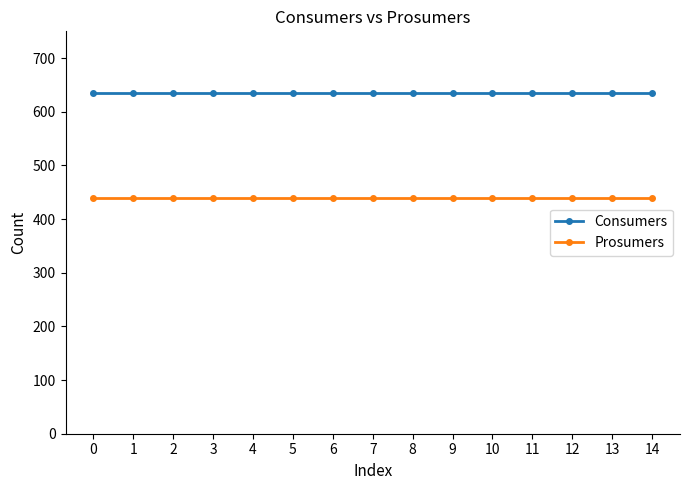

What is the difference between the highest and lowest values at 4?

195